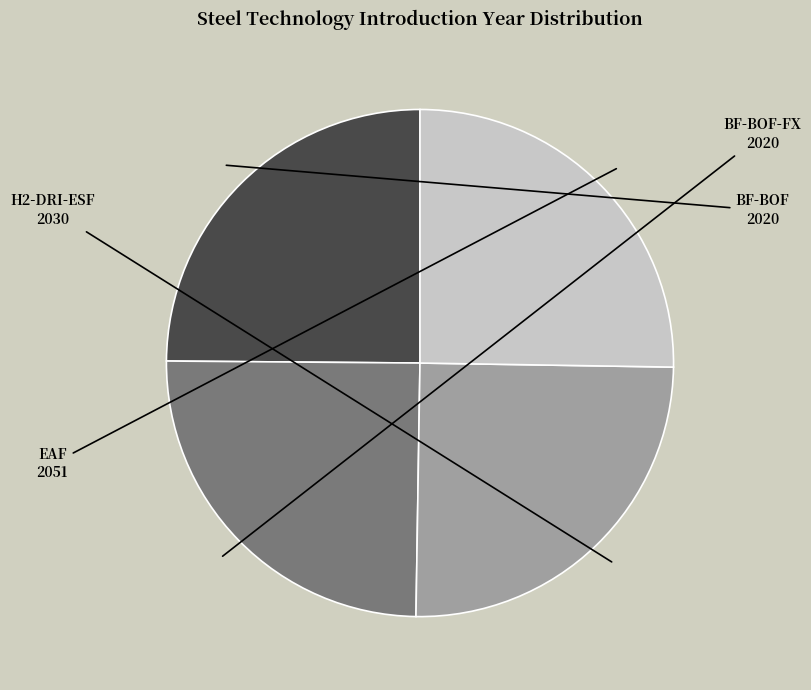

Is it true that BF-BOF is 35% of the pie?

False